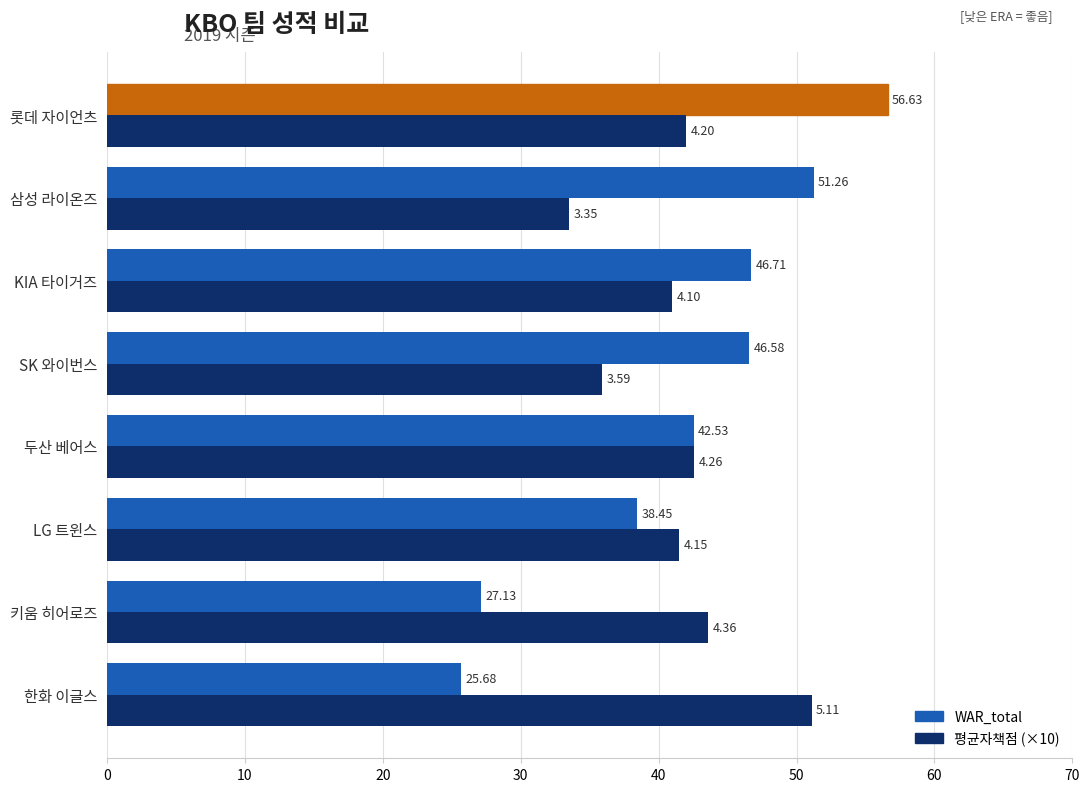

Which series has the largest range (max minus min)?

WAR_total